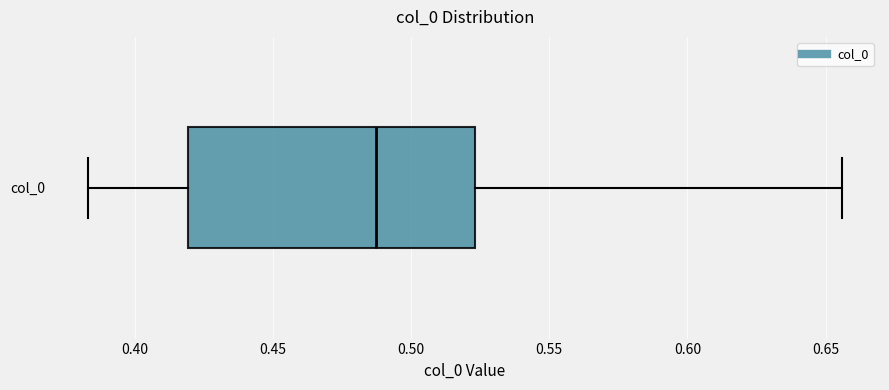

Transcribe this box plot: give where the median line is, the range the box spans, and where the two whiskers end, as read against the x-axis. The values are not printed on the chart, so give them approximately, as read against the axis.

median 0.490, box 0.420 to 0.525, whiskers 0.385 to 0.655